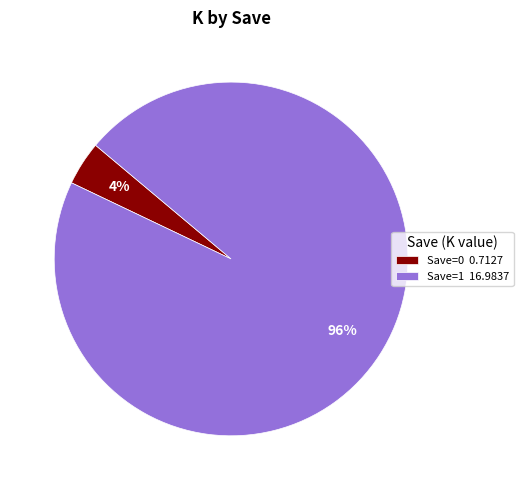

Is it true that Save=0 0.7127 is 4% of the pie?

True